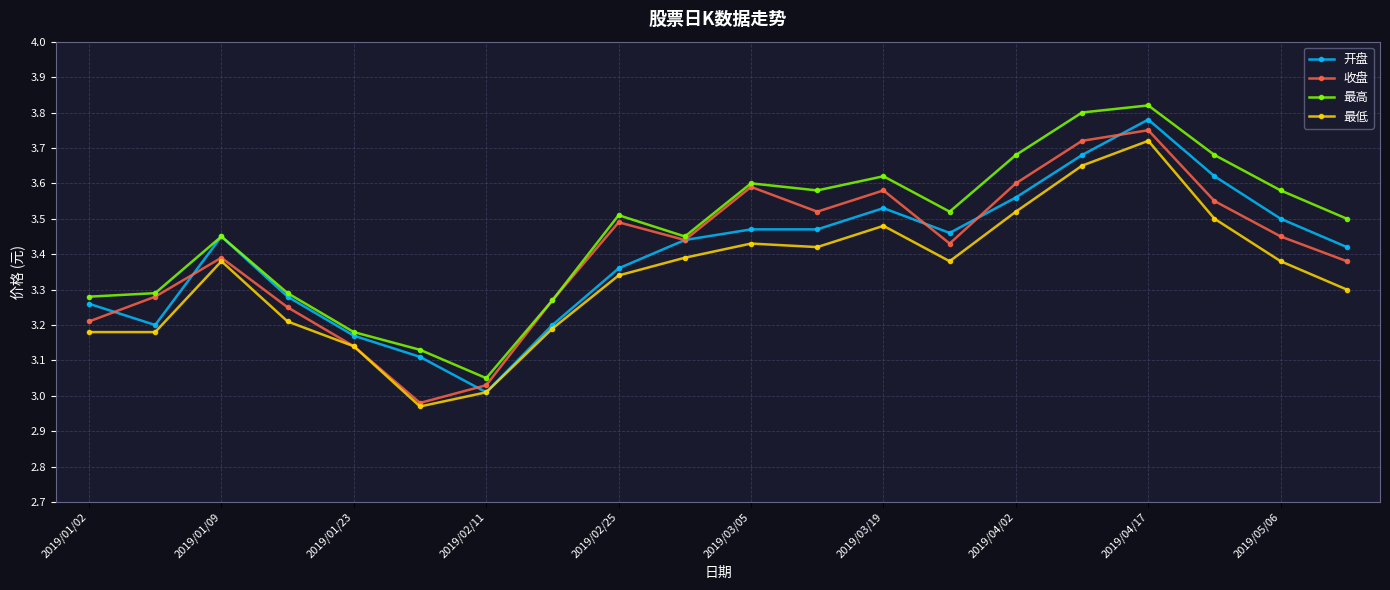

Which series has the largest total across all categories?

最高